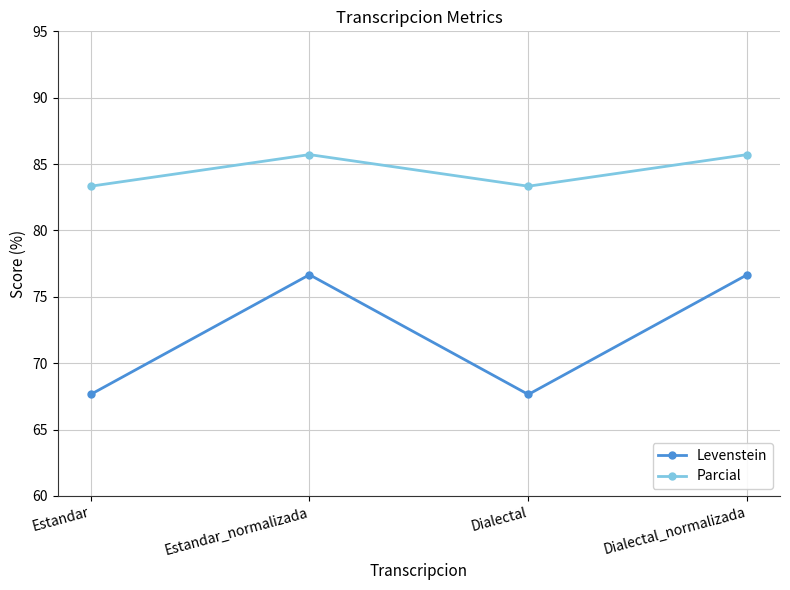

Count the Parcial values in the range 83 to 85.

2